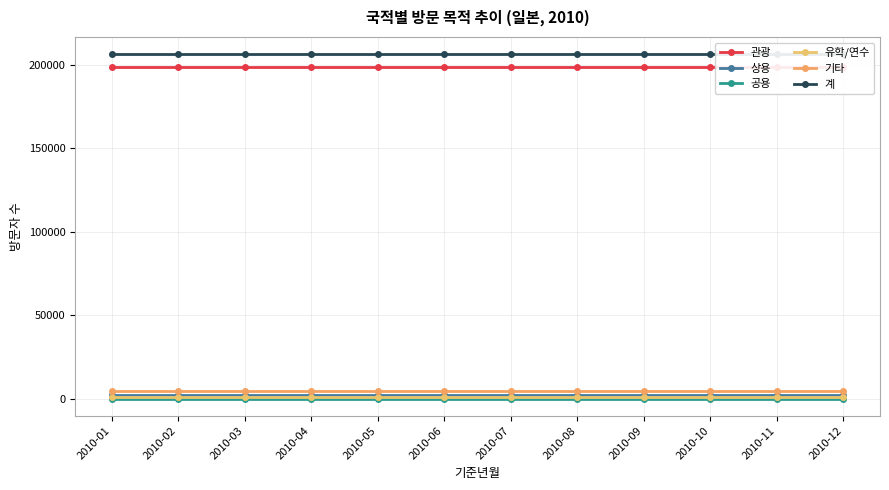

What is the greatest value displayed?

206526